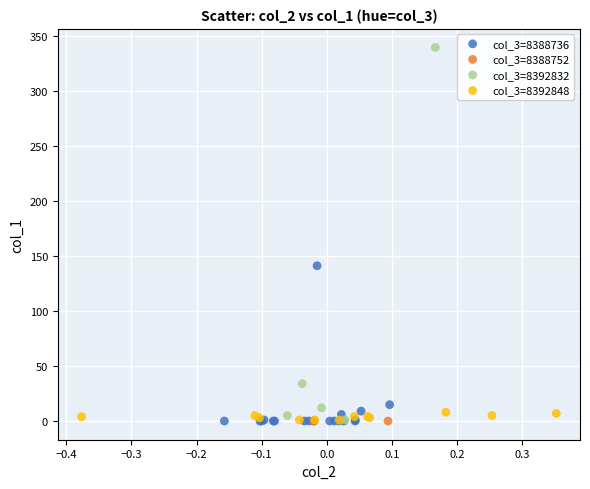

What are all the series names shown in the legend?

col_3=8388736, col_3=8388752, col_3=8392832, col_3=8392848